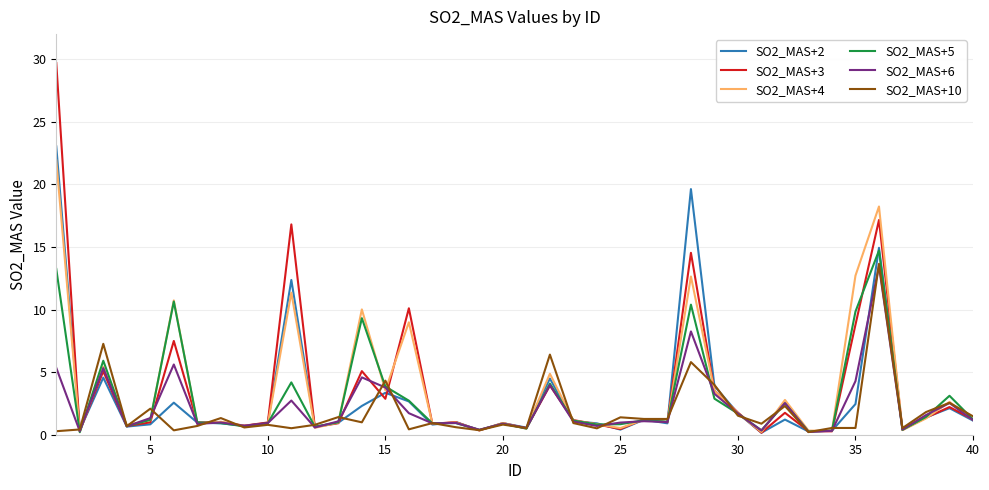

What is the maximum value for SO2_MAS+4?

21.9